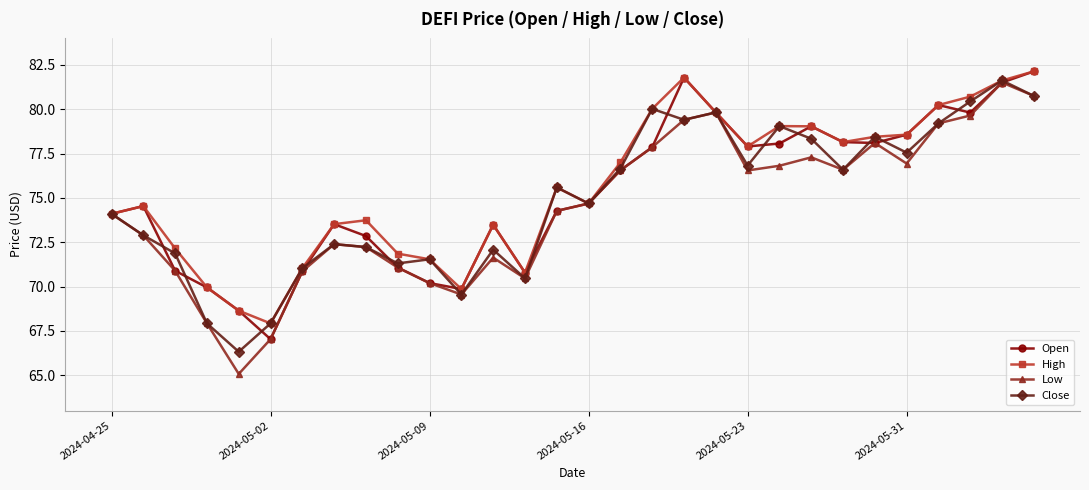

True or false: High has more than 2 points higher than both neighbors.

True